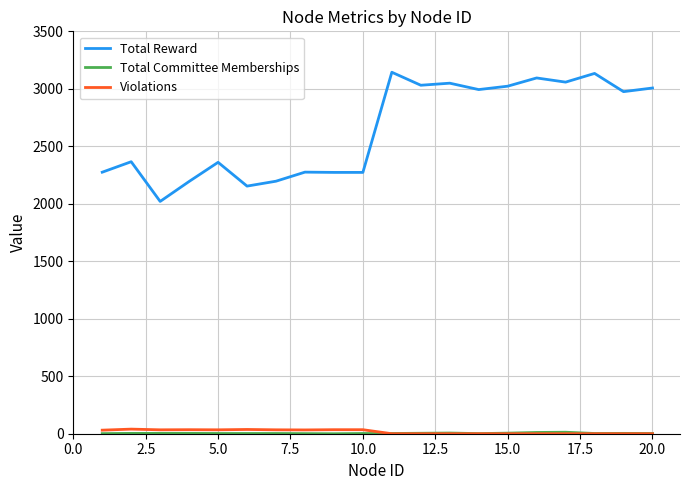

Which series has the largest range (max minus min)?

Total Reward